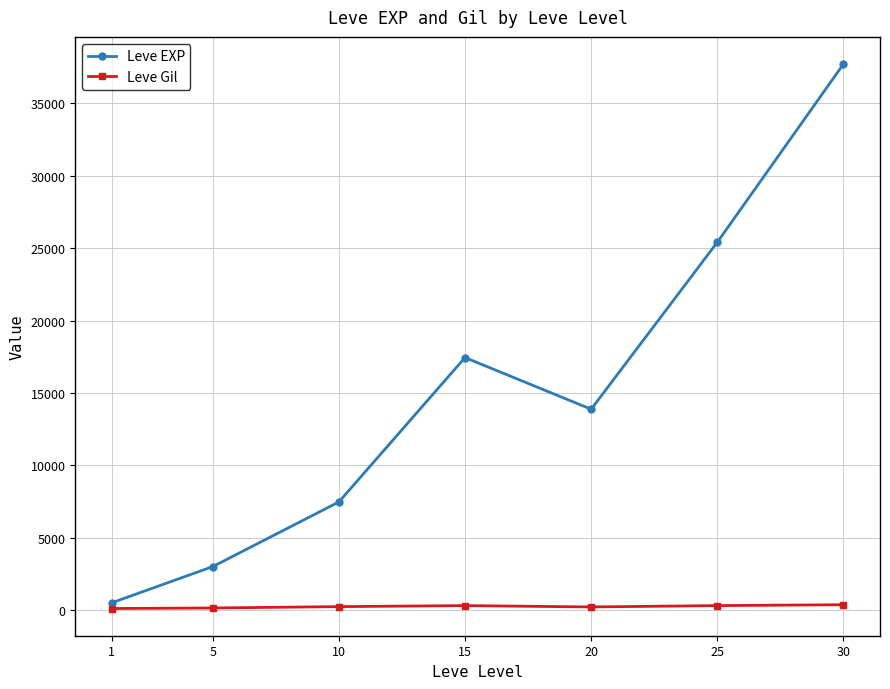

At which category is the sum across all series the highest?

30